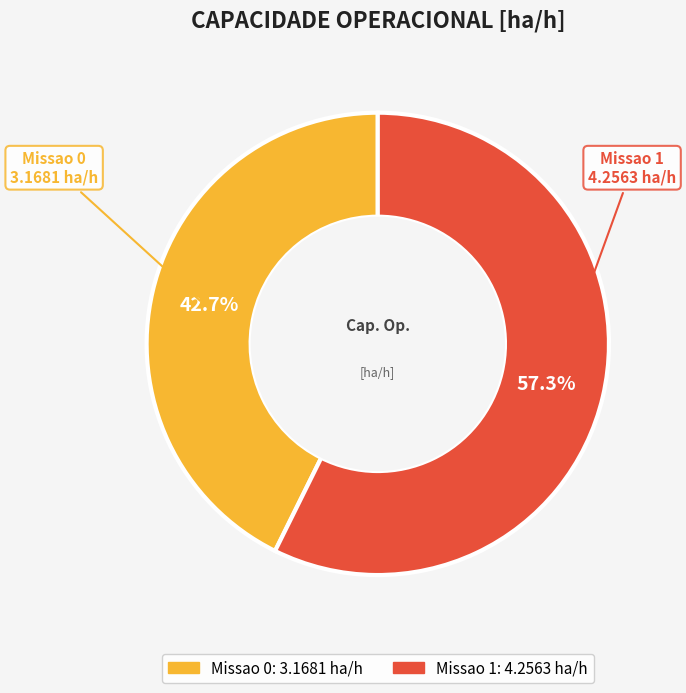

Count the number of slices in the pie.

2